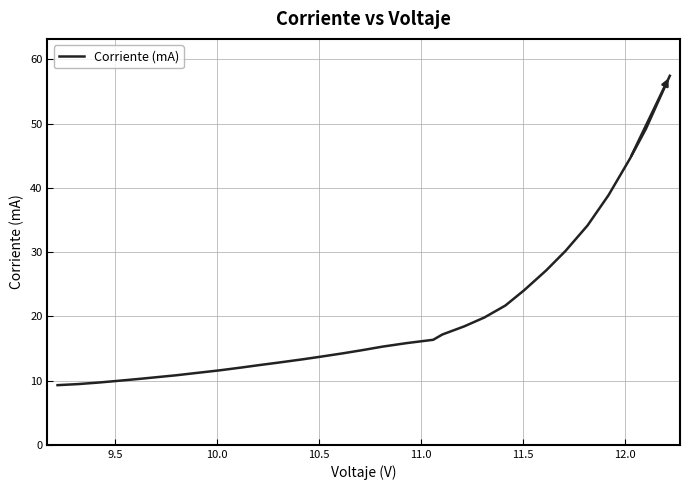

What is the minimum value shown in the chart?

9.3